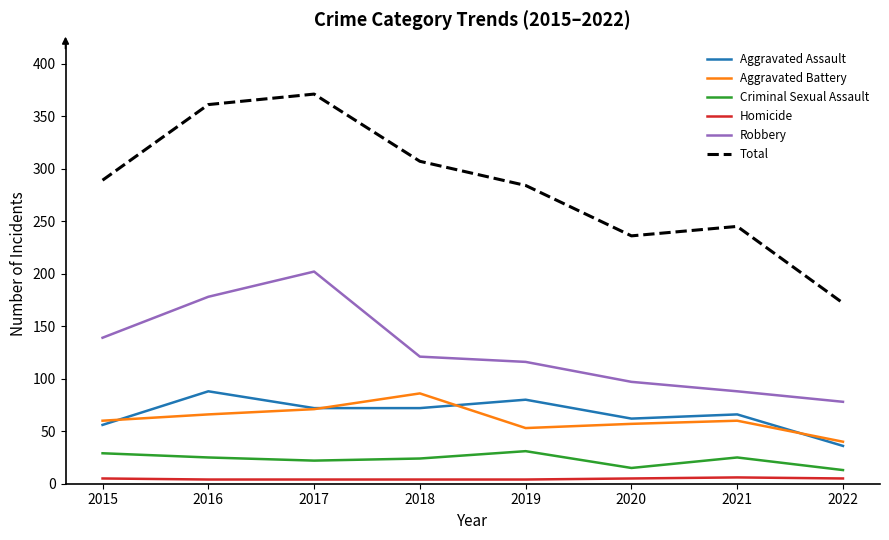

What is the maximum value for Robbery?

202